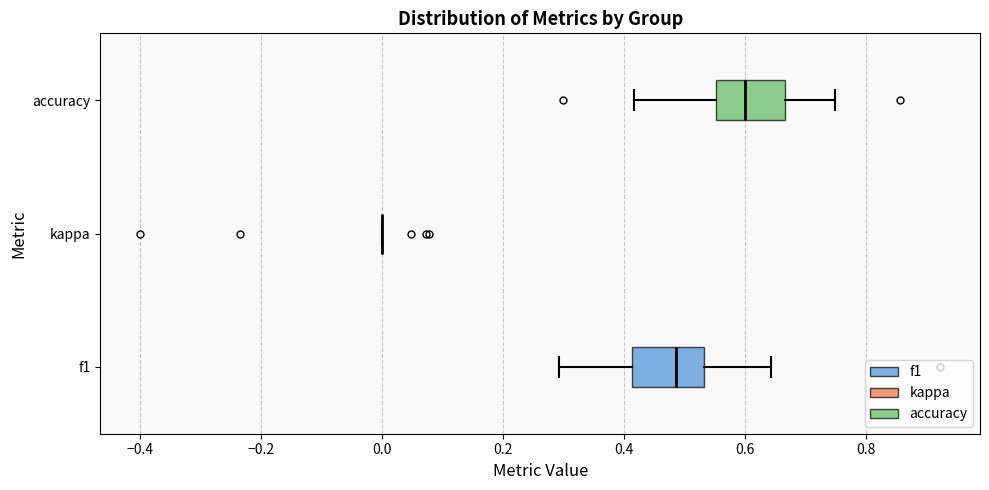

Reading bottom to top, read every box against the x-axis: the position of its median line, the range the box covers, and the ends of its whiskers. The values are not printed on the chart, so give them approximately, as read against the axis.

f1: median 0.48, box 0.42 to 0.54, whiskers 0.30 to 0.64
kappa: box collapsed to a line at 0.00, whiskers 0.00 to 0.00
accuracy: median 0.60, box 0.56 to 0.66, whiskers 0.42 to 0.76